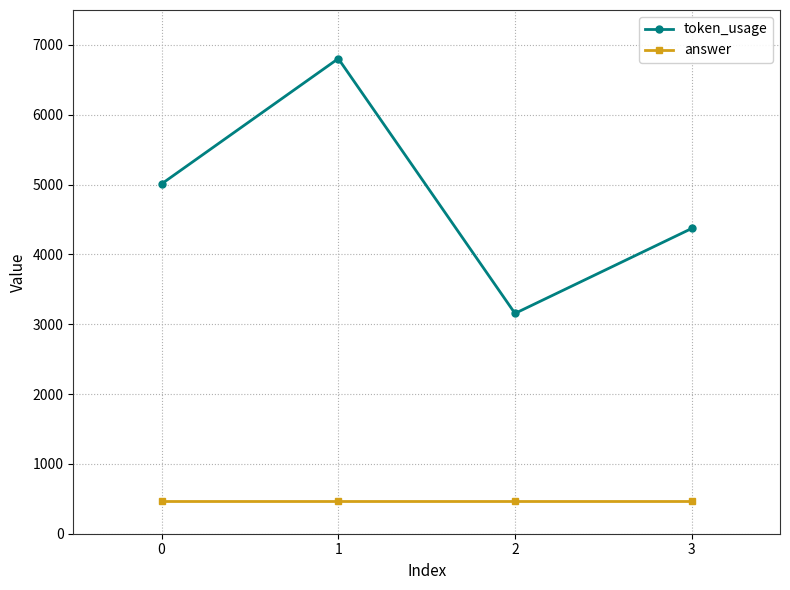

Which series has the largest range (max minus min)?

token_usage